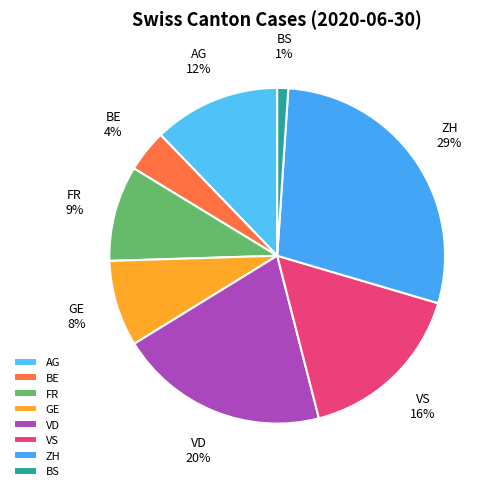

To the nearest percent, what is the difference between the BS and FR slice percentages?

8%